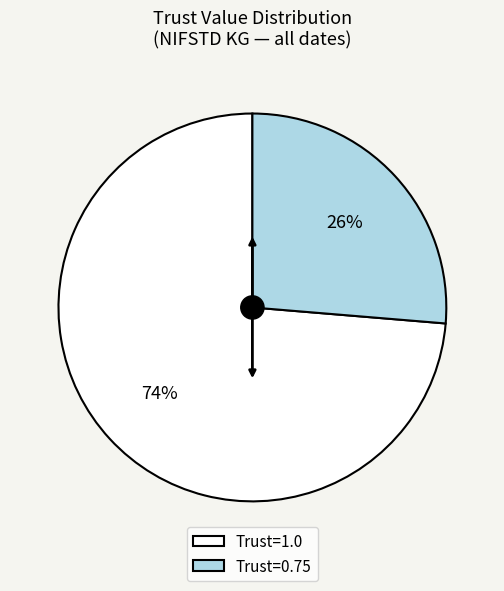

Between Trust=0.75 and Trust=1.0, which is larger?

Trust=1.0